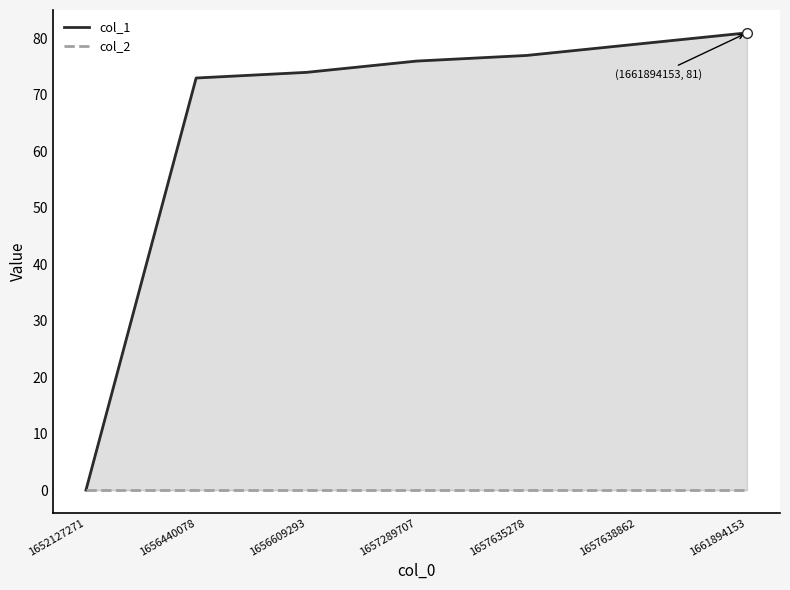

Which series changed the most between 1656440078 and 1657638862?

col_1